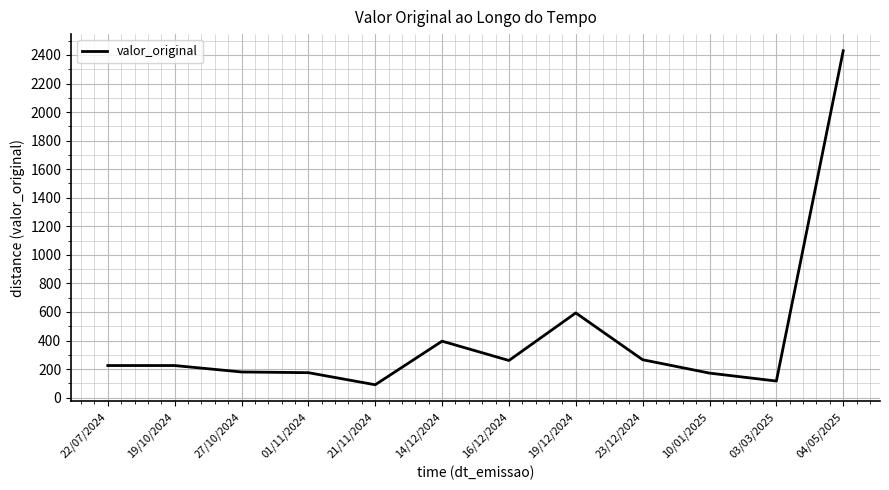

What position from the left is 01/11/2024?

4